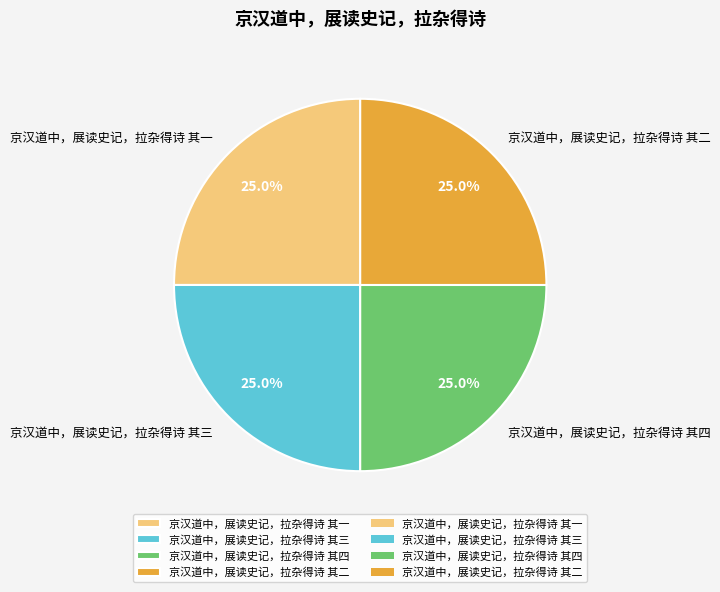

How many segments does this pie chart have?

4